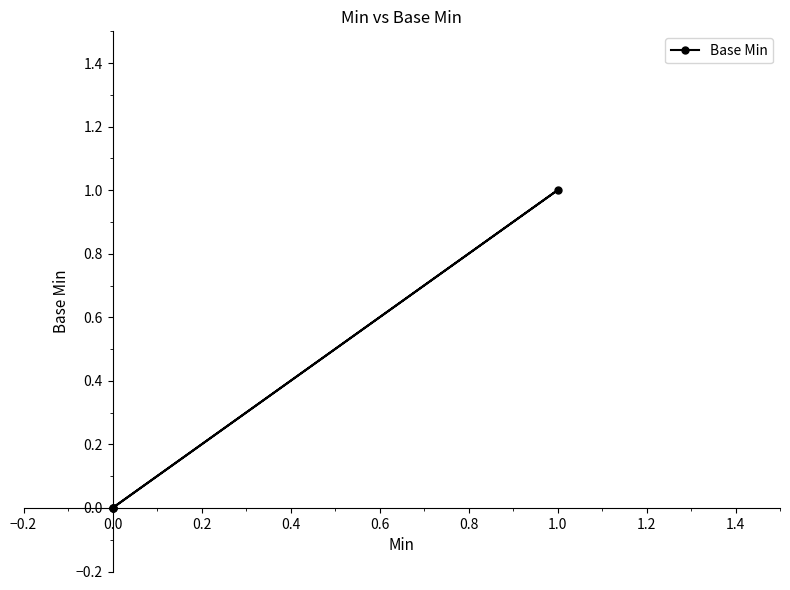

What is the greatest value displayed?

1